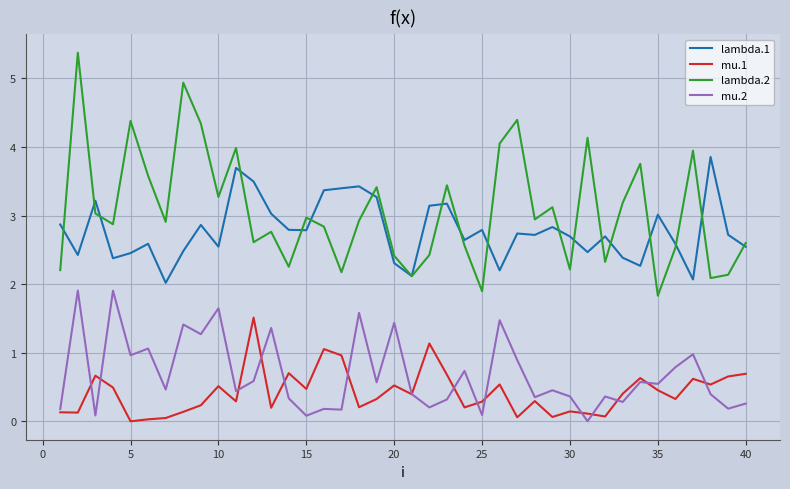

What is the highest value of the mu.2 series?

1.9